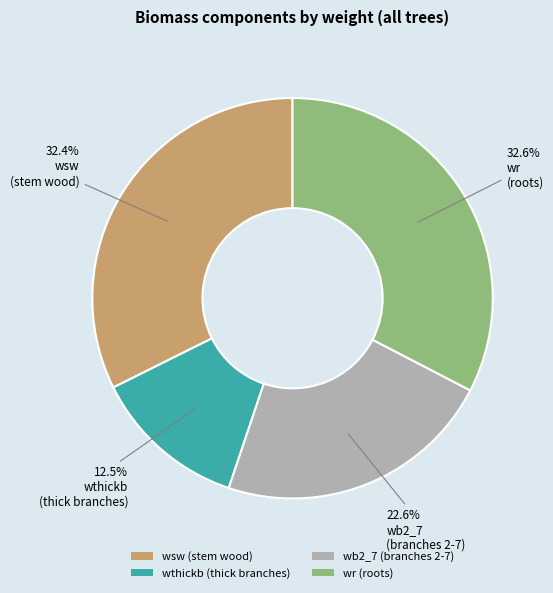

Does wsw (stem wood) account for over 50% of the chart?

No